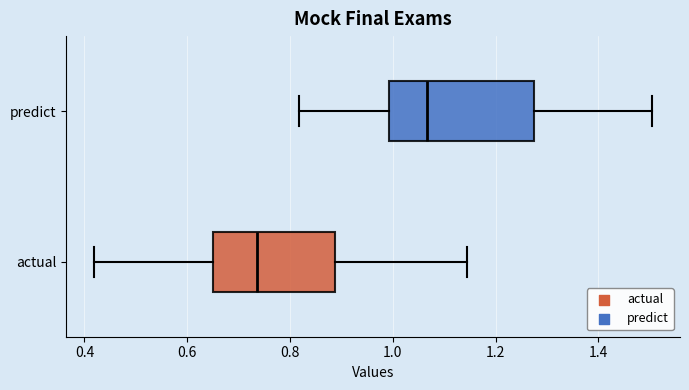

Reading bottom to top, transcribe this box plot: for each box, give where its median line is, the range the box spans, and where its two whiskers end, as read against the x-axis. The values are not printed on the chart, so give them approximately, as read against the axis.

actual: median 0.74, box 0.66 to 0.88, whiskers 0.42 to 1.14
predict: median 1.06, box 1.00 to 1.28, whiskers 0.82 to 1.50